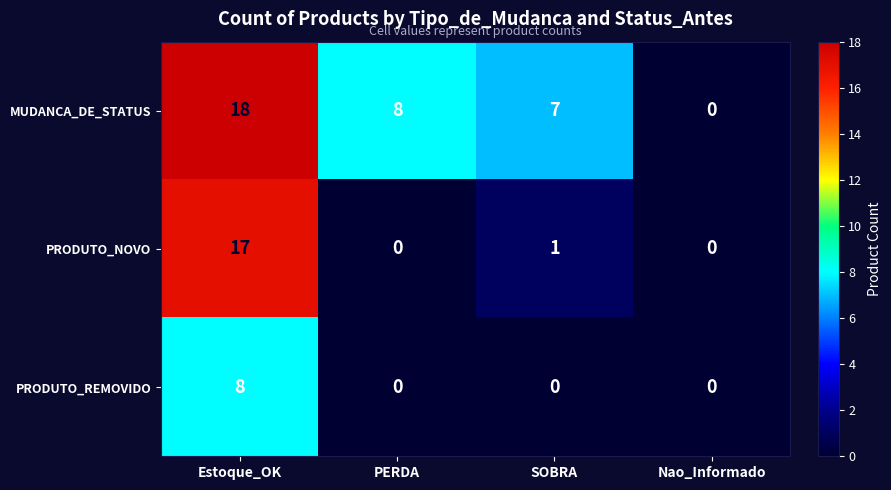

How many data points in MUDANCA_DE_STATUS are less than 8?

2